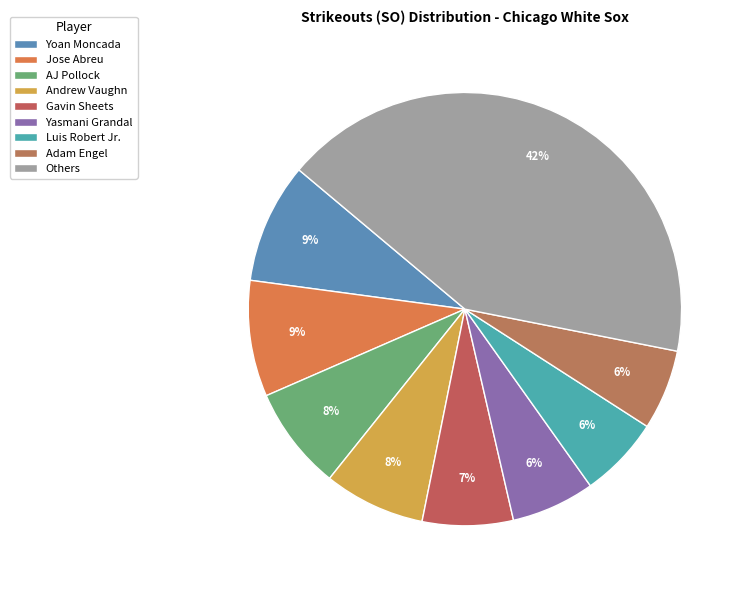

What percentage is NOT represented by Gavin Sheets?

93.2%